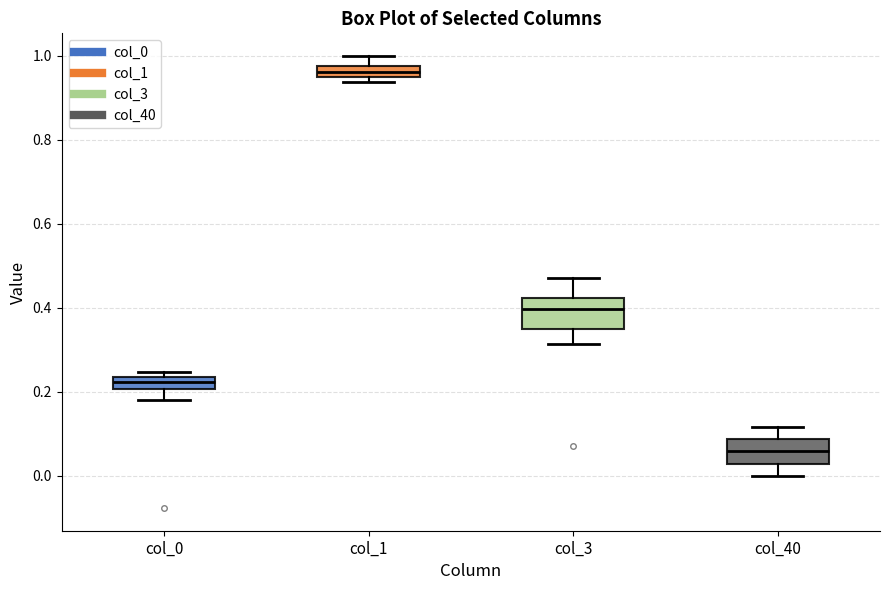

Where is the lower edge of the box for col_3 on the y-axis? The values are not printed on the chart, so give them approximately, as read against the axis.

0.34